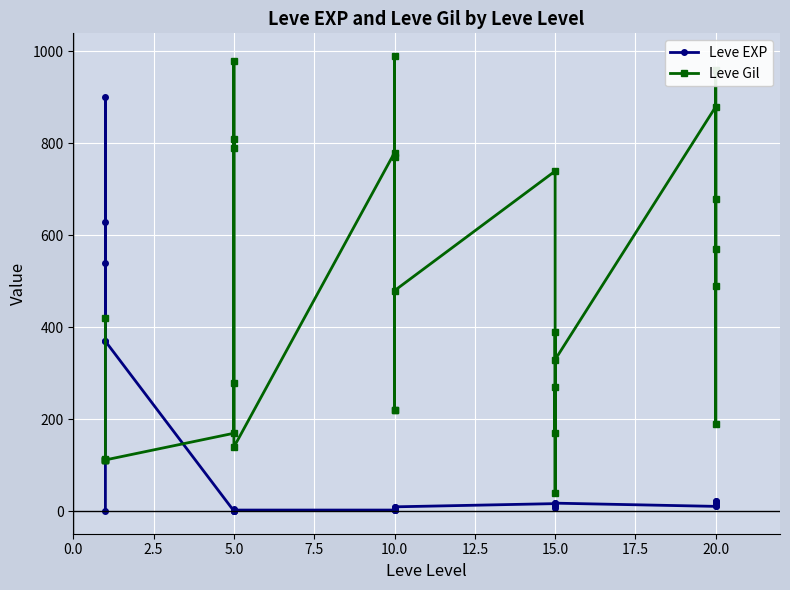

Which series ends up on top after the final intersection of Leve Gil and Leve EXP?

Leve Gil